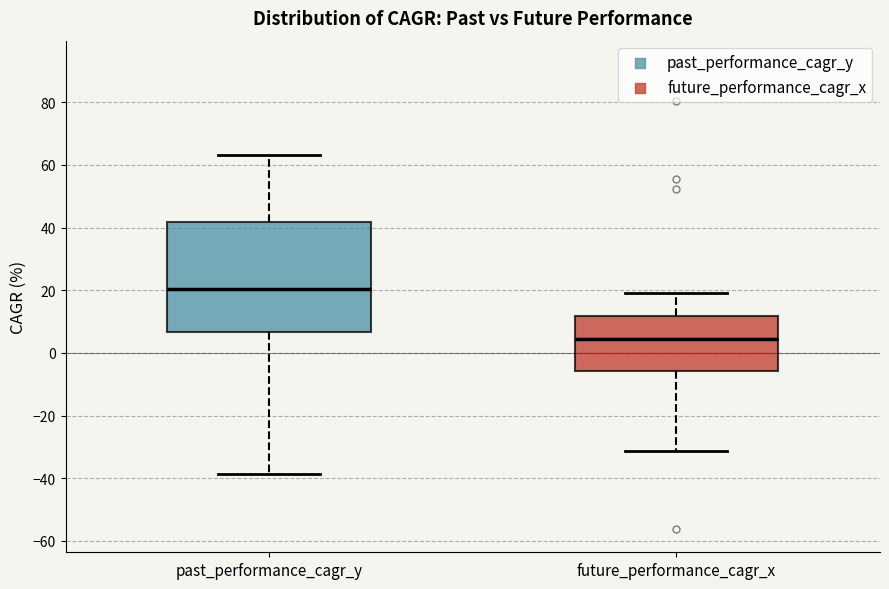

Which box has the highest median line?

past_performance_cagr_y